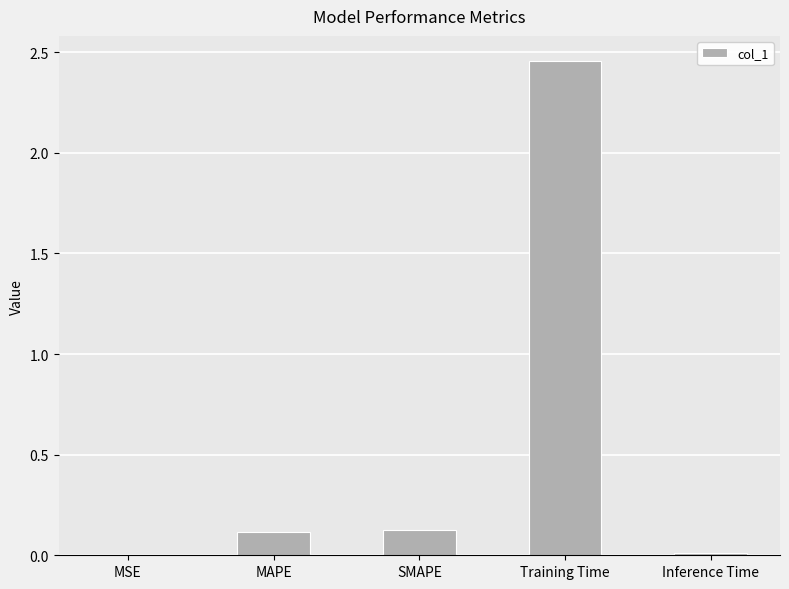

Is it true that the value at MAPE is 0.2?

False